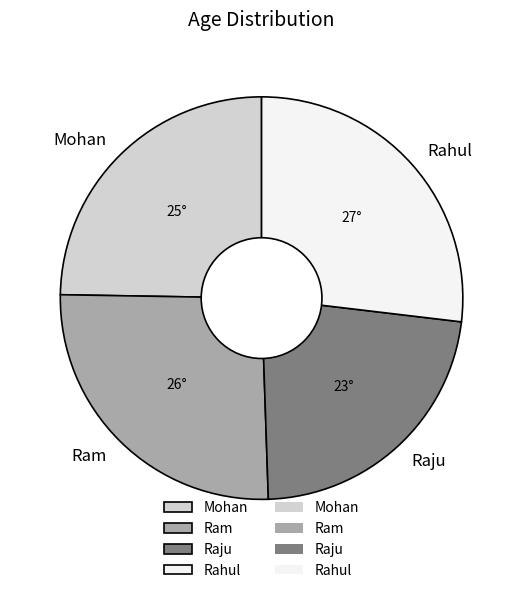

How many segments does this pie chart have?

4